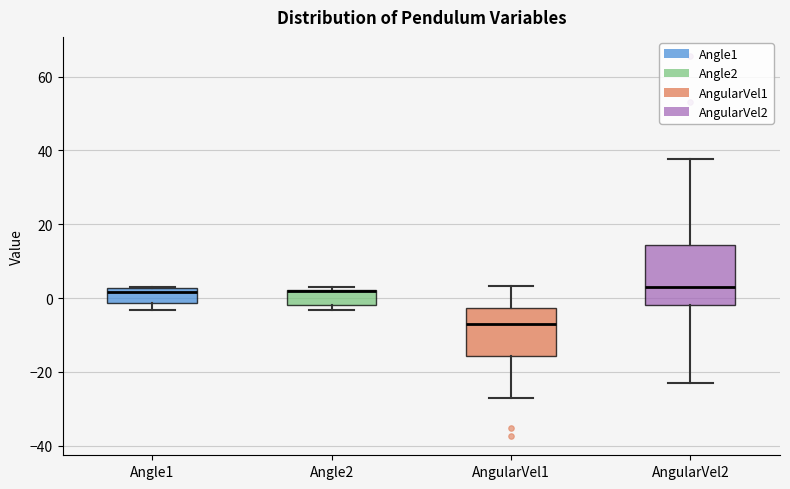

Reading left to right, read every box against the y-axis: the position of its median line, the range the box covers, and the ends of its whiskers. The values are not printed on the chart, so give them approximately, as read against the axis.

Angle1: median 2 (just below the box's upper edge), box -2 to 2, whiskers -4 to 4
Angle2: median 2 (drawn on the box's upper edge), box -2 to 2, whiskers -4 to 2 (just above the box's upper edge)
AngularVel1: median -8, box -16 to -2, whiskers -26 to 4
AngularVel2: median 4, box -2 to 14, whiskers -22 to 38